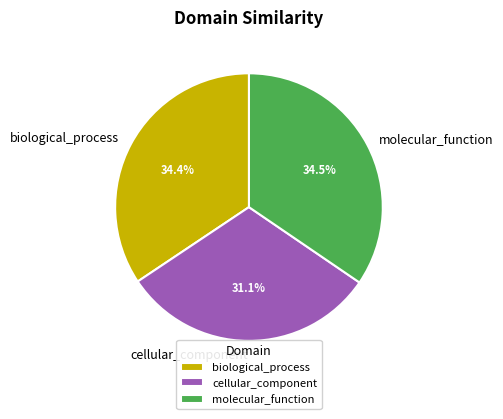

Between molecular_function and cellular_component, which is larger?

molecular_function